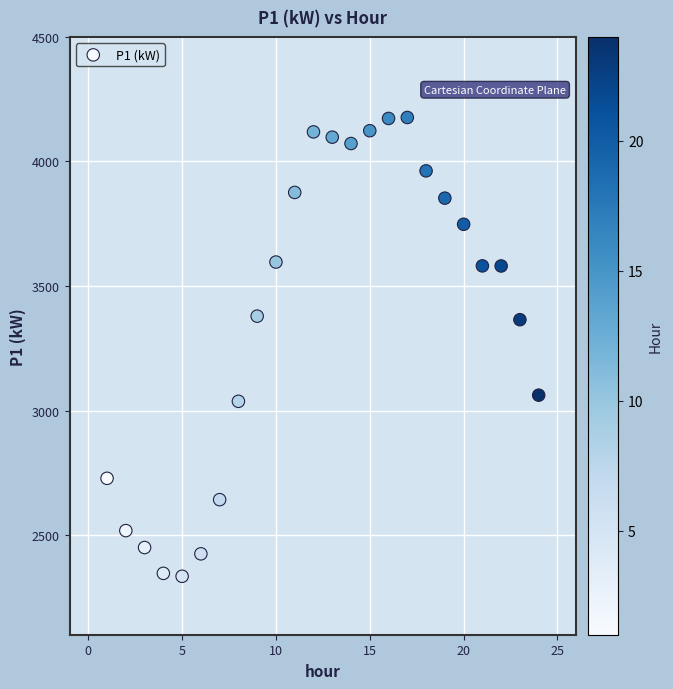

What is the range of X values (max minus min)?

23.0